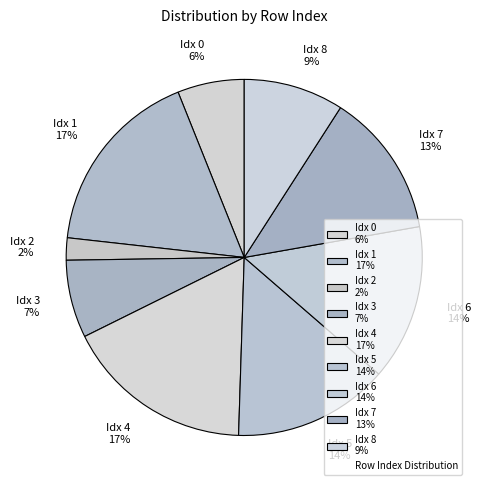

Between Idx 6 14% and Idx 1 17%, which is larger?

Idx 1 17%